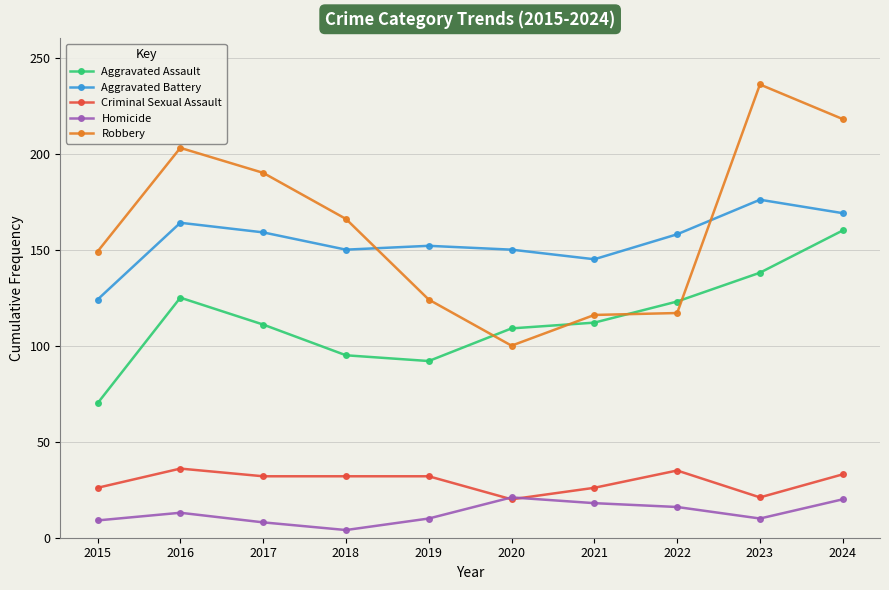

How many times do Aggravated Battery and Robbery cross each other?

2